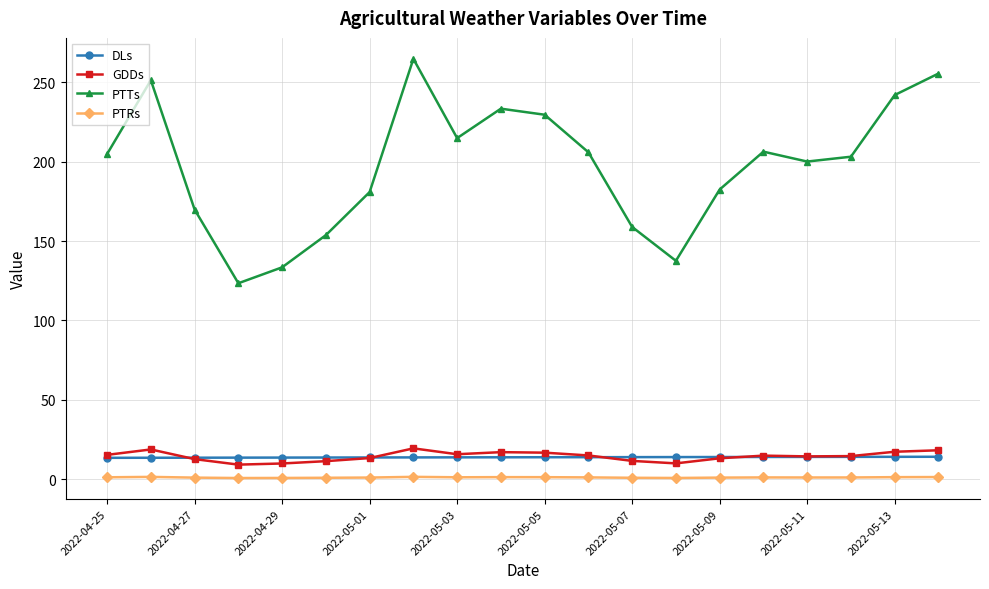

Which series has the largest total across all categories?

PTTs